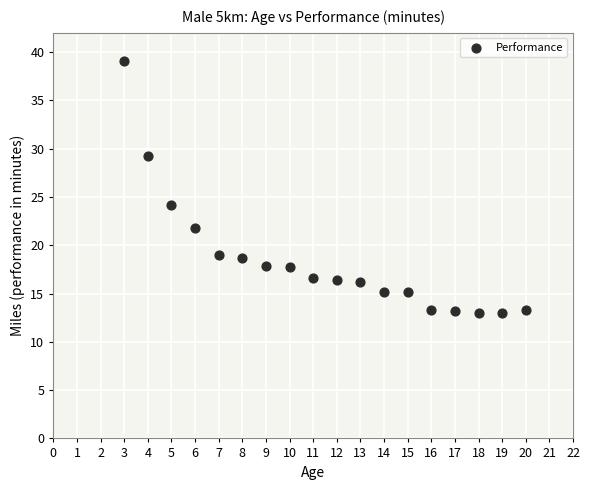

What is the range of X values (max minus min)?

17.0